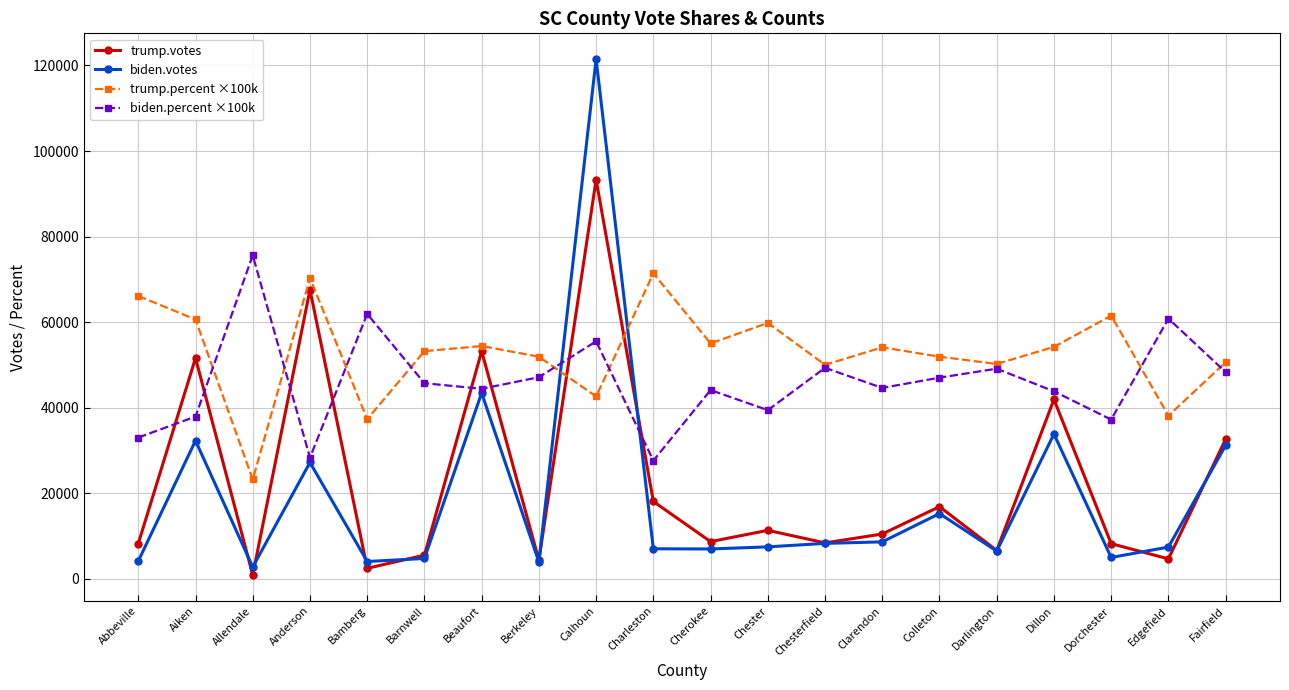

At which category is the sum across all series the highest?

Calhoun